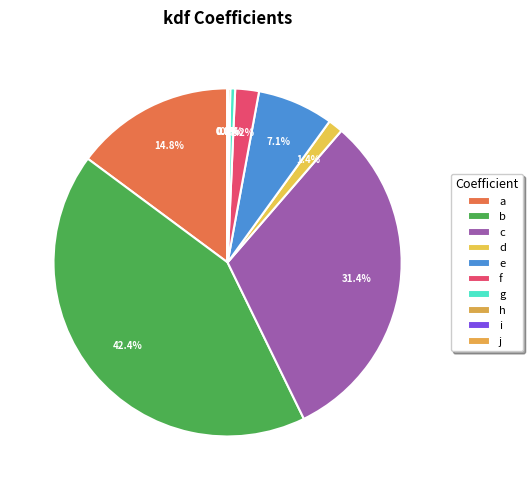

To the nearest percent, what percentage of the pie is e?

7%